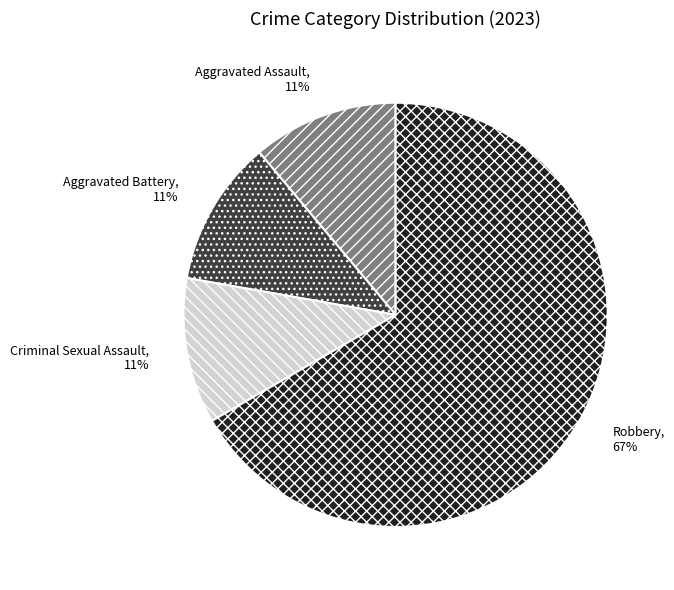

Do Aggravated Battery and Criminal Sexual Assault together represent more than half of the pie?

No